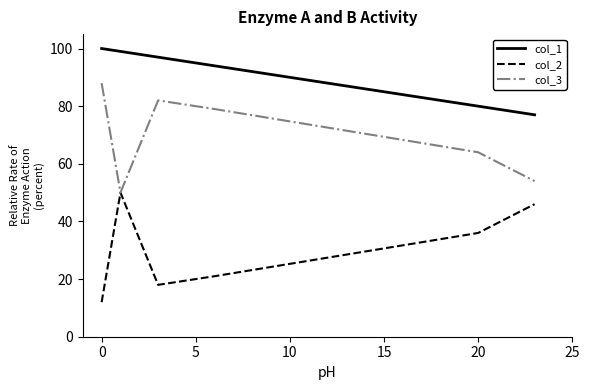

What are all the series names shown in the legend?

col_1, col_2, col_3